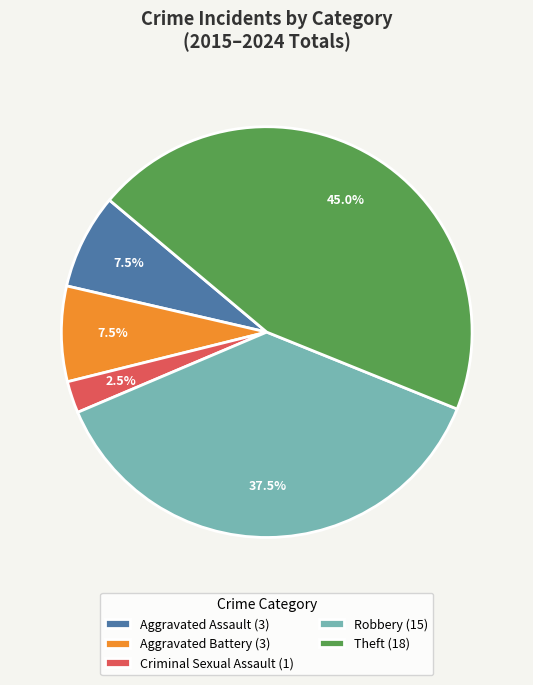

What percentage is NOT represented by Criminal Sexual Assault (1)?

97.5%